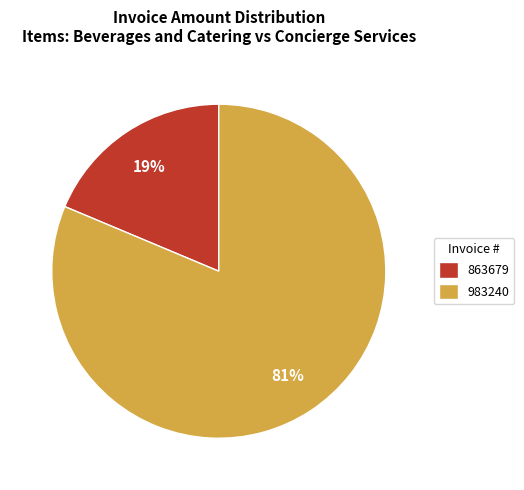

True or false: 863679 accounts for 19% of the total.

True